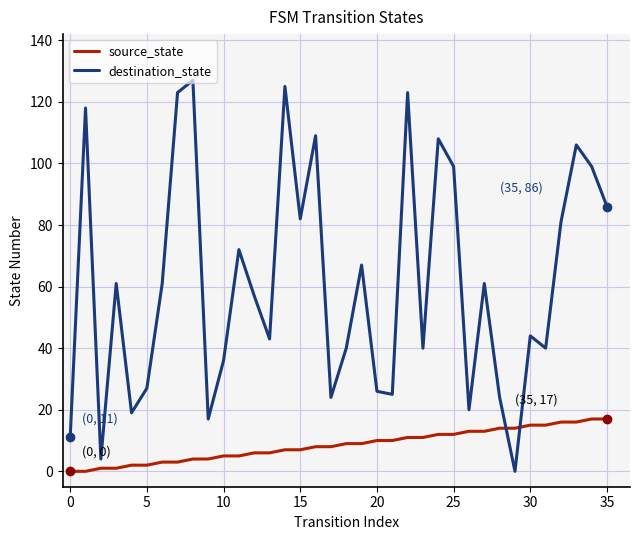

How many intersections are there between source_state and destination_state?

2